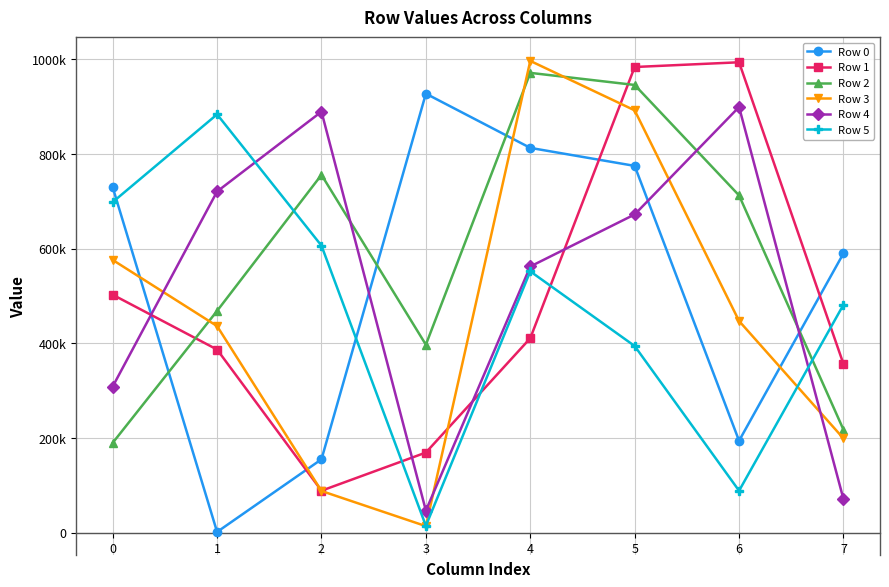

What is the spread (max minus min) of values at 6?

905067